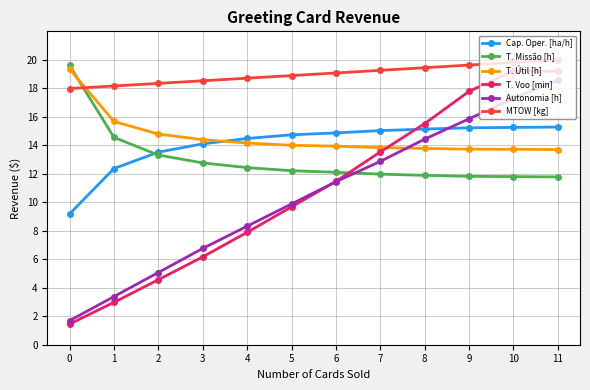

What is the value of the T. Útil [h] point at the 2nd from the left?

15.7